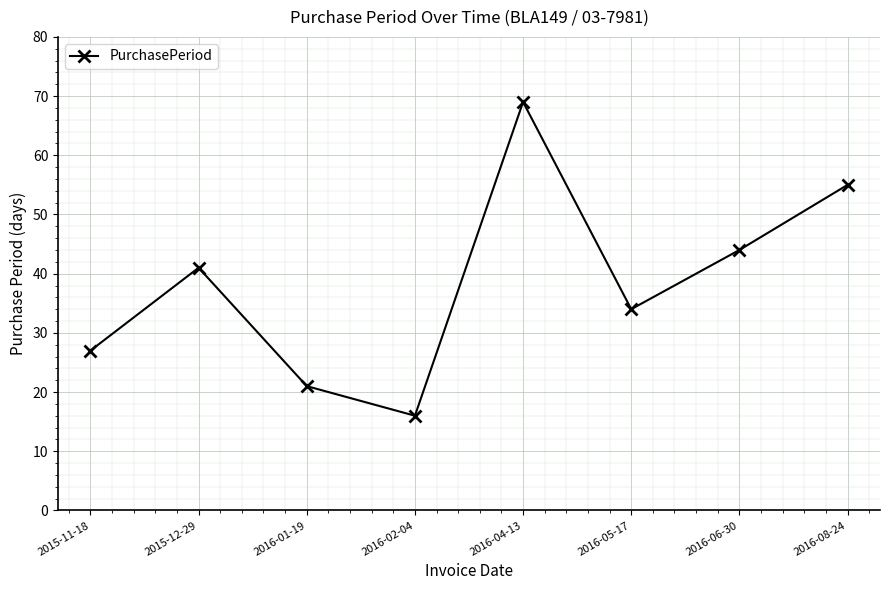

What position from the right is 2016-01-19?

6